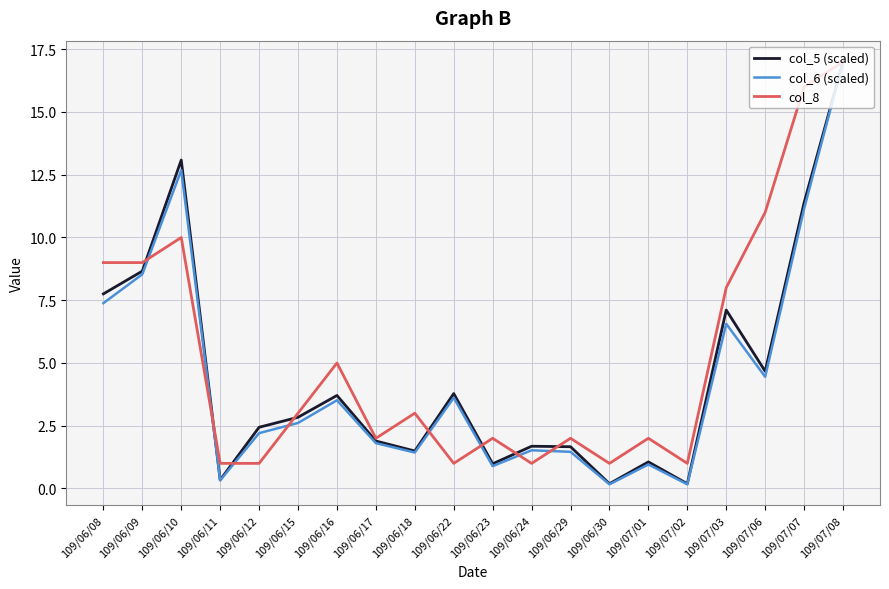

What is the spread (max minus min) of values at 109/07/07?

4.9